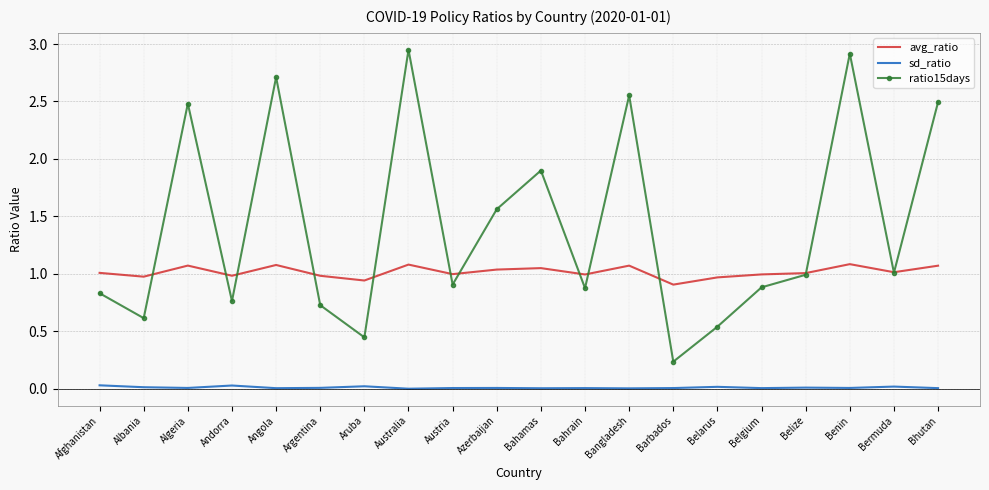

What is the highest value of the avg_ratio series?

1.1